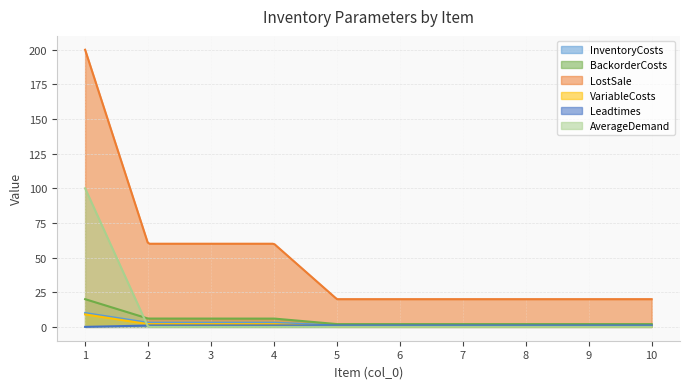

True or false: AverageDemand and LostSale cross at least once.

False